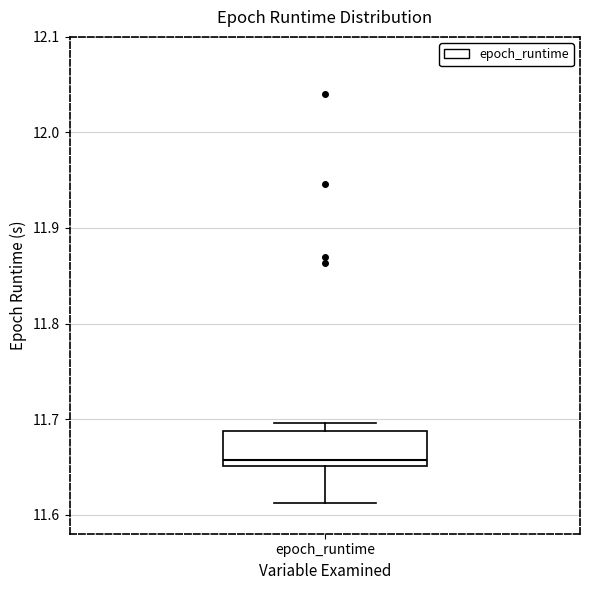

Transcribe this box plot: give where the median line is, the range the box spans, and where the two whiskers end, as read against the y-axis. The values are not printed on the chart, so give them approximately, as read against the axis.

median 11.66, box 11.65 to 11.69, whiskers 11.61 to 11.70